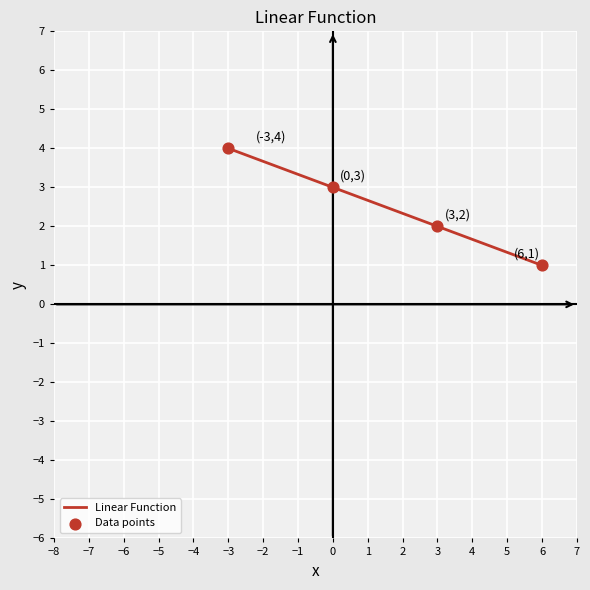

The chart shows a value of 4 at −3. True or false?

True